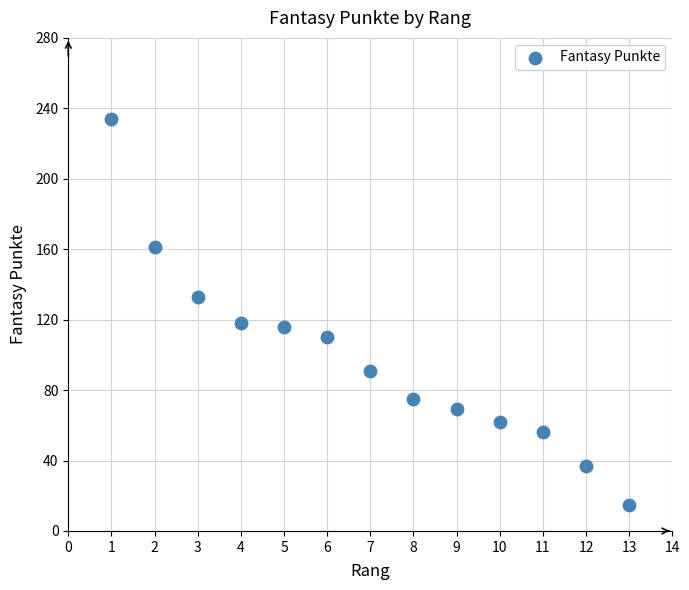

What is the range of Y values (max minus min)?

219